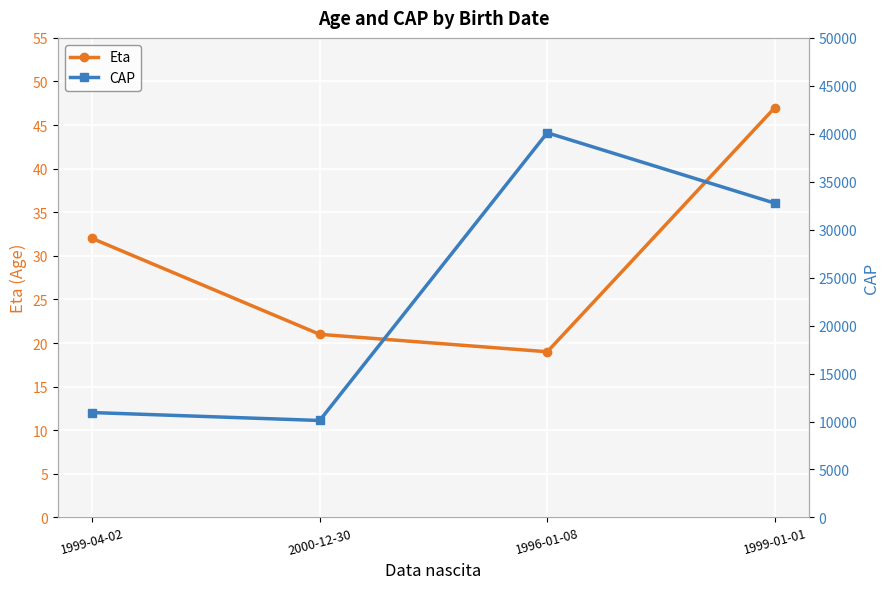

True or false: Eta has a value of 21 at 2000-12-30.

True